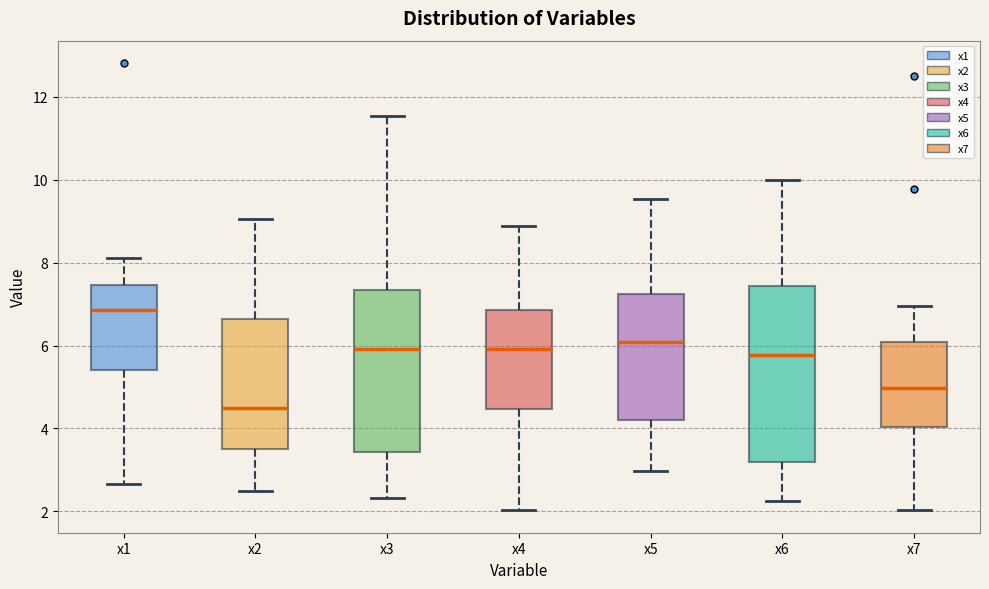

Reading left to right, transcribe this box plot: for each box, give where its median line is, the range the box spans, and where its two whiskers end, as read against the y-axis. The values are not printed on the chart, so give them approximately, as read against the axis.

x1: median 6.8, box 5.4 to 7.4, whiskers 2.6 to 8.2
x2: median 4.4, box 3.6 to 6.6, whiskers 2.4 to 9.0
x3: median 6.0, box 3.4 to 7.4, whiskers 2.4 to 11.6
x4: median 6.0, box 4.4 to 6.8, whiskers 2.0 to 8.8
x5: median 6.0, box 4.2 to 7.2, whiskers 3.0 to 9.6
x6: median 5.8, box 3.2 to 7.4, whiskers 2.2 to 10.0
x7: median 5.0, box 4.0 to 6.0, whiskers 2.0 to 7.0